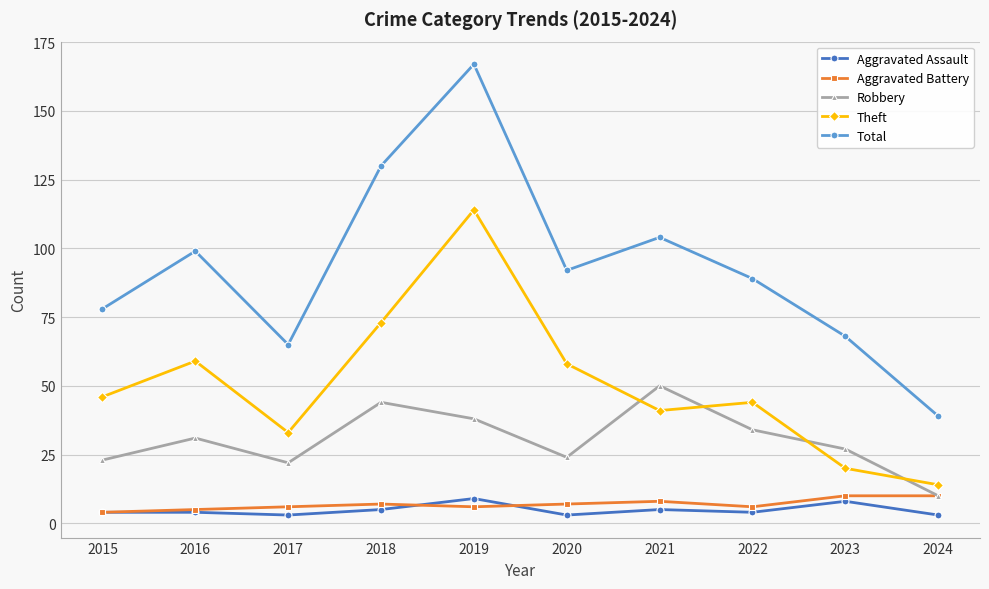

How many data points does each series have?

10